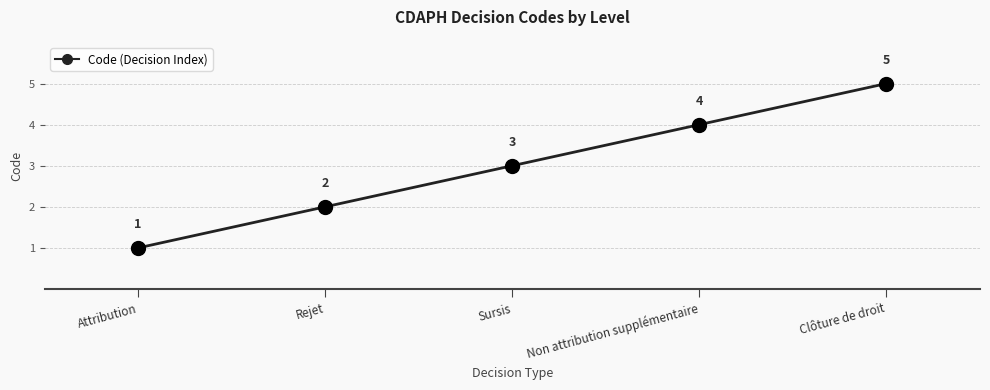

Between Non attribution supplémentaire and Sursis, which is larger?

Non attribution supplémentaire